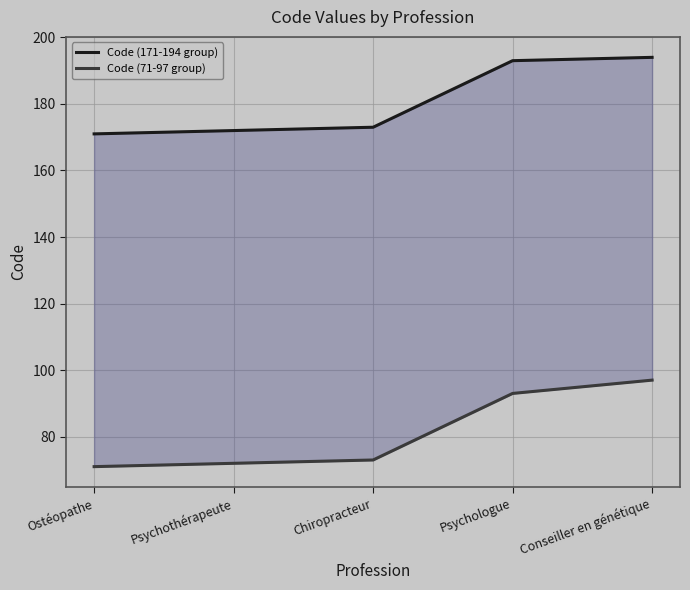

Which series has the largest total across all categories?

Code (171-194 group)